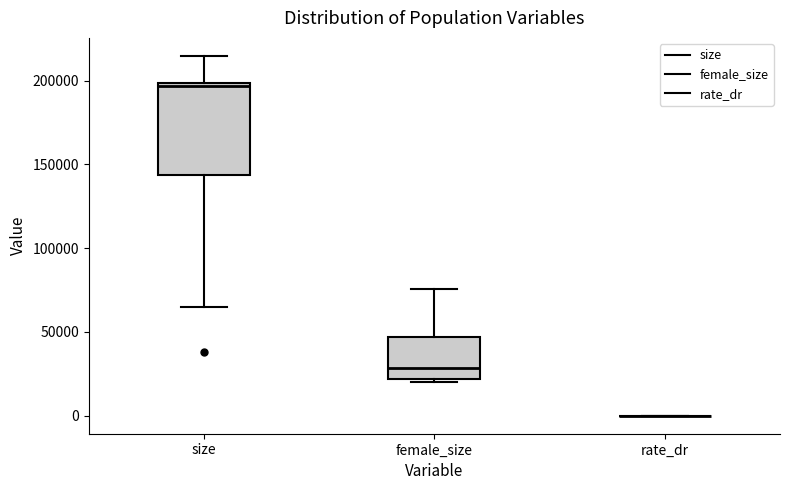

Reading left to right, transcribe this box plot: for each box, give where its median line is, the range the box spans, and where its two whiskers end, as read against the y-axis. The values are not printed on the chart, so give them approximately, as read against the axis.

size: median 195000, box 145000 to 200000, whiskers 65000 to 215000
female_size: median 30000, box 20000 to 45000, whiskers 20000 (just below the box's lower edge) to 75000
rate_dr: box collapsed to a line at 0, whiskers 0 to 0